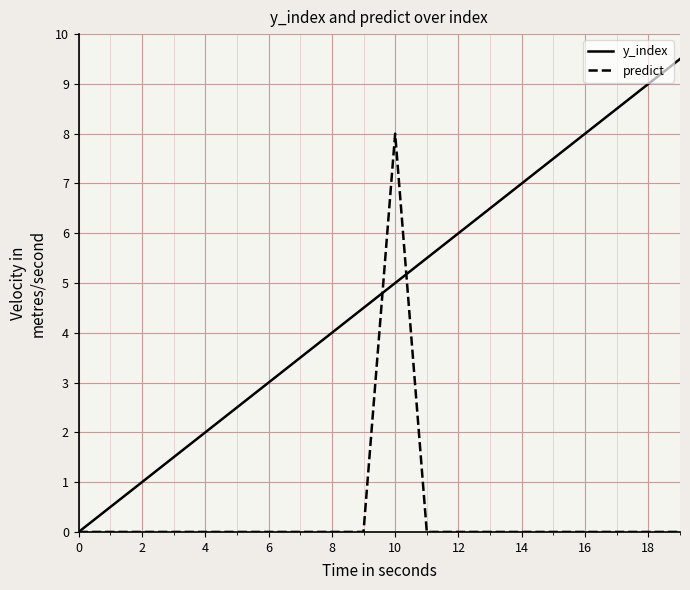

What is the maximum value shown in the chart?

9.5